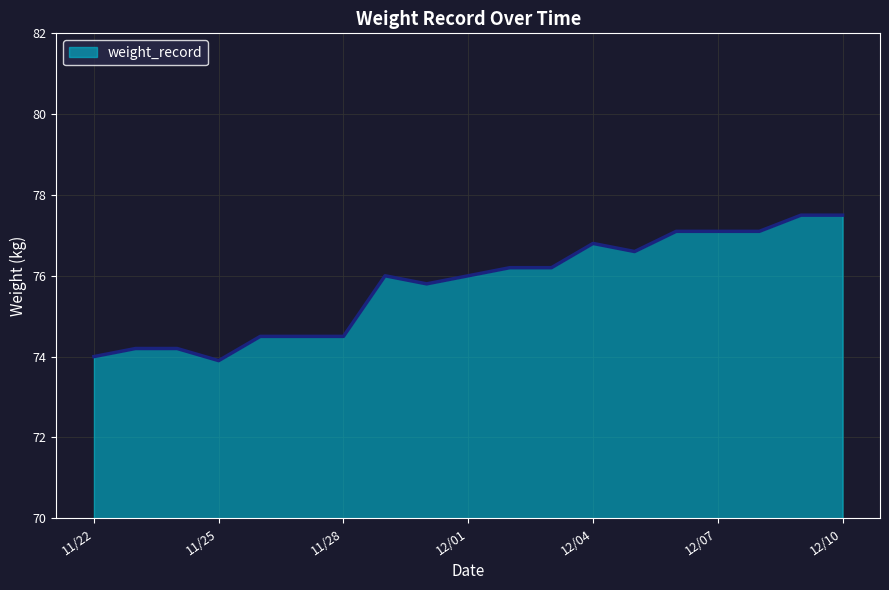

True or false: there are more than 0 points higher than both neighbors.

True